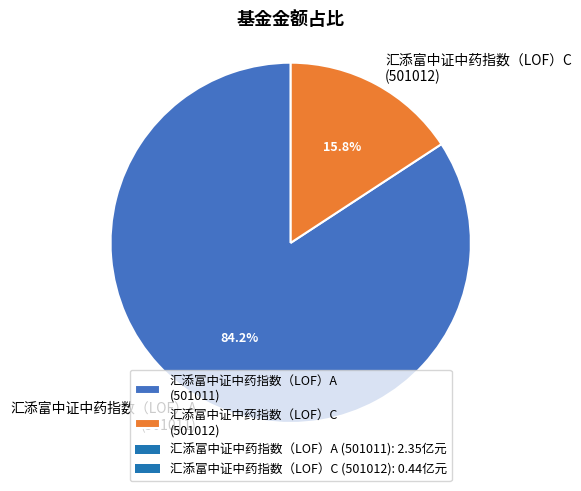

Which has a higher value, 汇添富中证中药指数（LOF）A (501011) or 汇添富中证中药指数（LOF）C (501012)?

汇添富中证中药指数（LOF）A (501011)